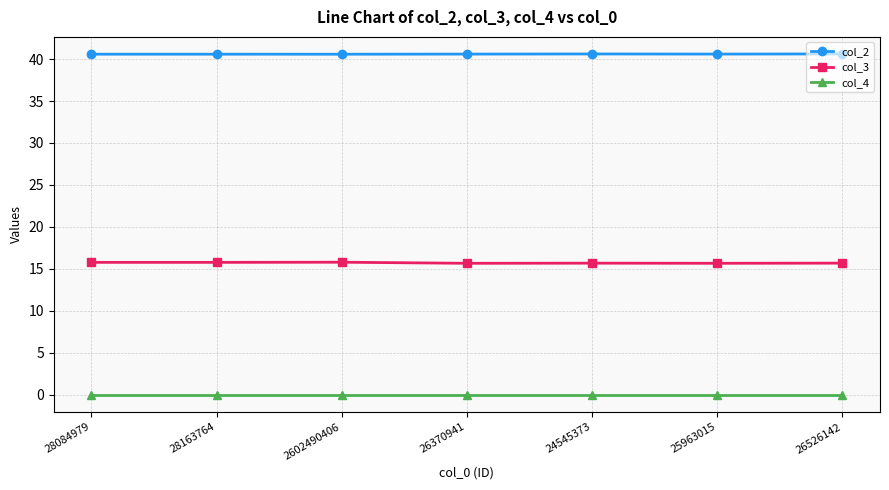

What is the greatest value displayed?

40.6